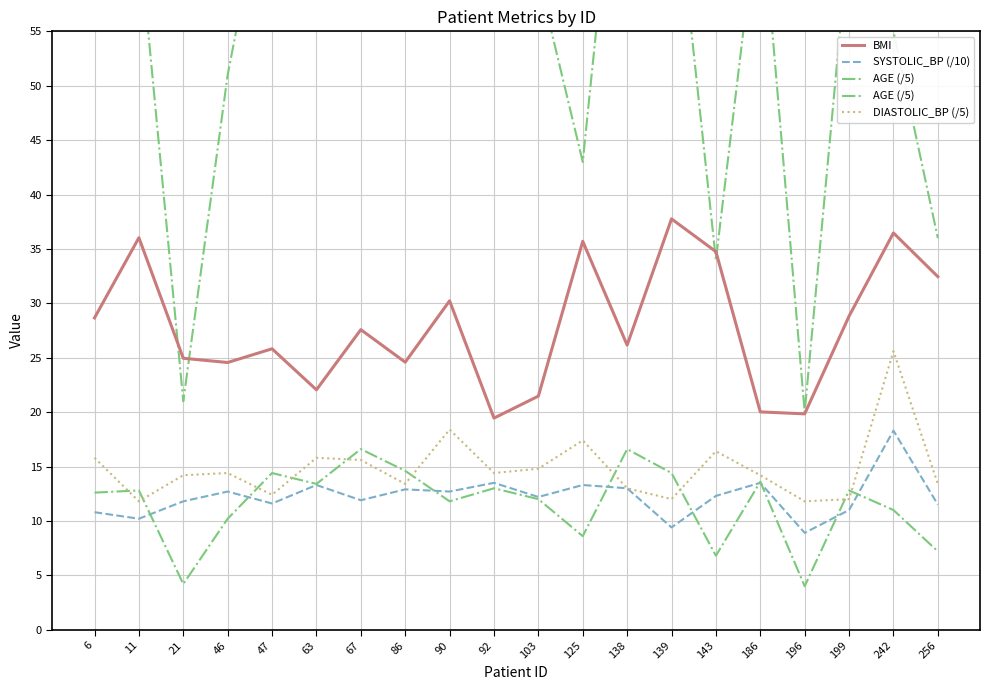

The value of BMI at 90 is 48.4. True or false?

False